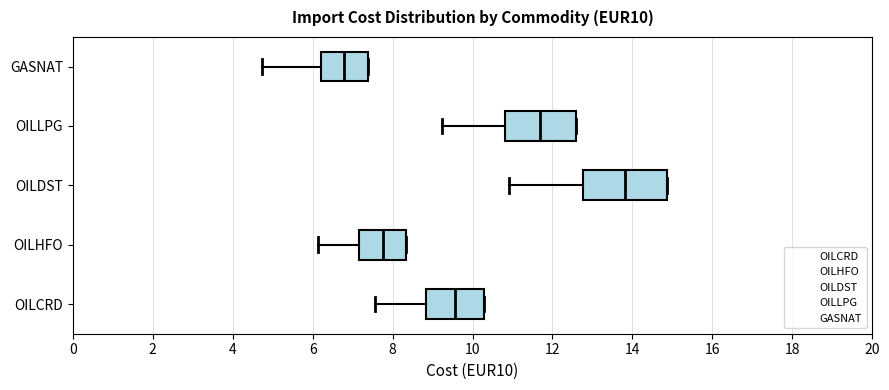

Reading bottom to top, read every box against the x-axis: the position of its median line, the range the box covers, and the ends of its whiskers. The values are not printed on the chart, so give them approximately, as read against the axis.

OILCRD: median 9.6, box 8.8 to 10.2, whiskers 7.6 to 10.2
OILHFO: median 7.8, box 7.2 to 8.4, whiskers 6.2 to 8.4
OILDST: median 13.8, box 12.8 to 14.8, whiskers 11.0 to 14.8
OILLPG: median 11.6, box 10.8 to 12.6, whiskers 9.2 to 12.6
GASNAT: median 6.8, box 6.2 to 7.4, whiskers 4.8 to 7.4